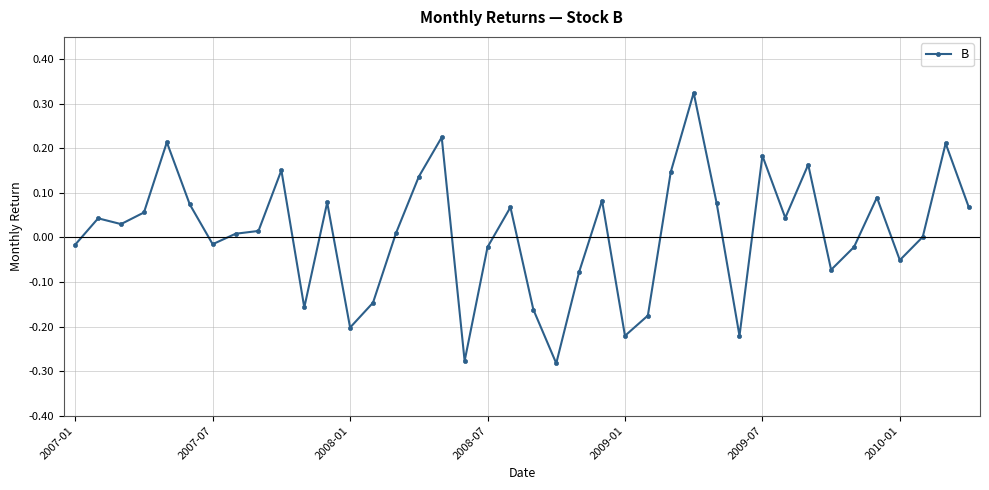

True or false: there are more than 1 points higher than both neighbors.

True